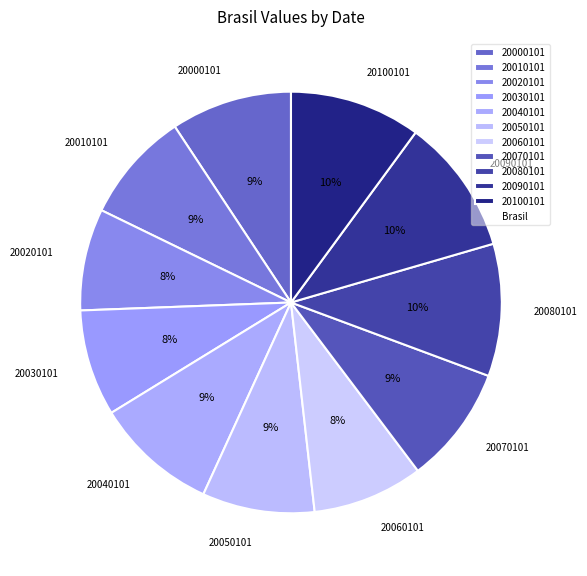

To the nearest percent, what is the average slice percentage?

9%